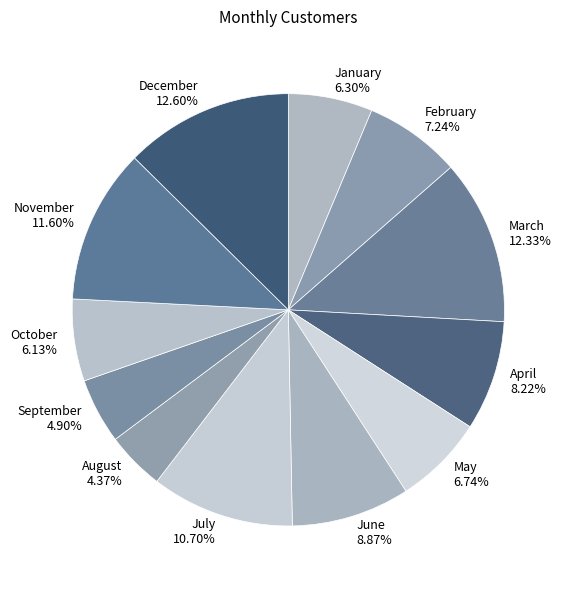

To the nearest percent, what is the difference between the February and September slice percentages?

2%